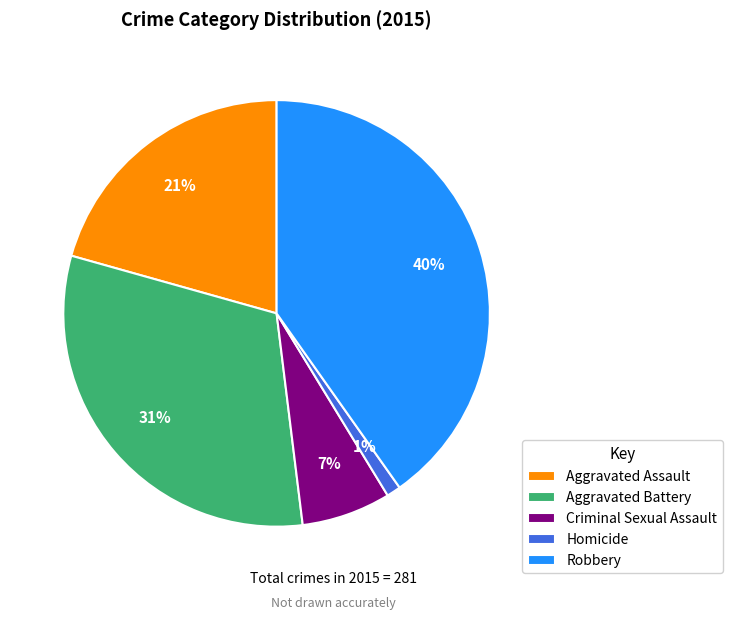

Which has a higher value, Homicide or Robbery?

Robbery